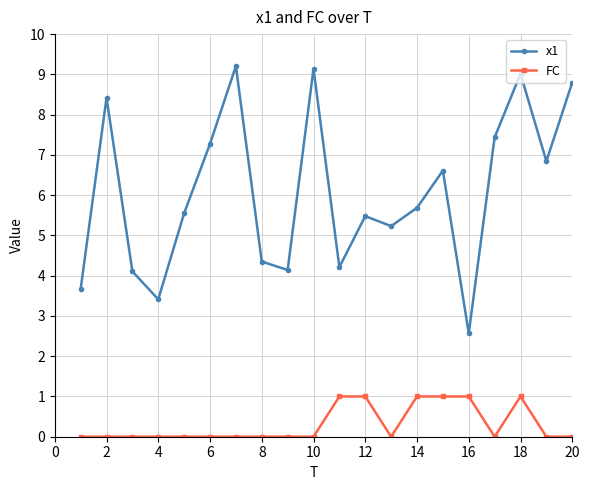

What is the difference between the second highest and minimum values in the x1 series?

6.6